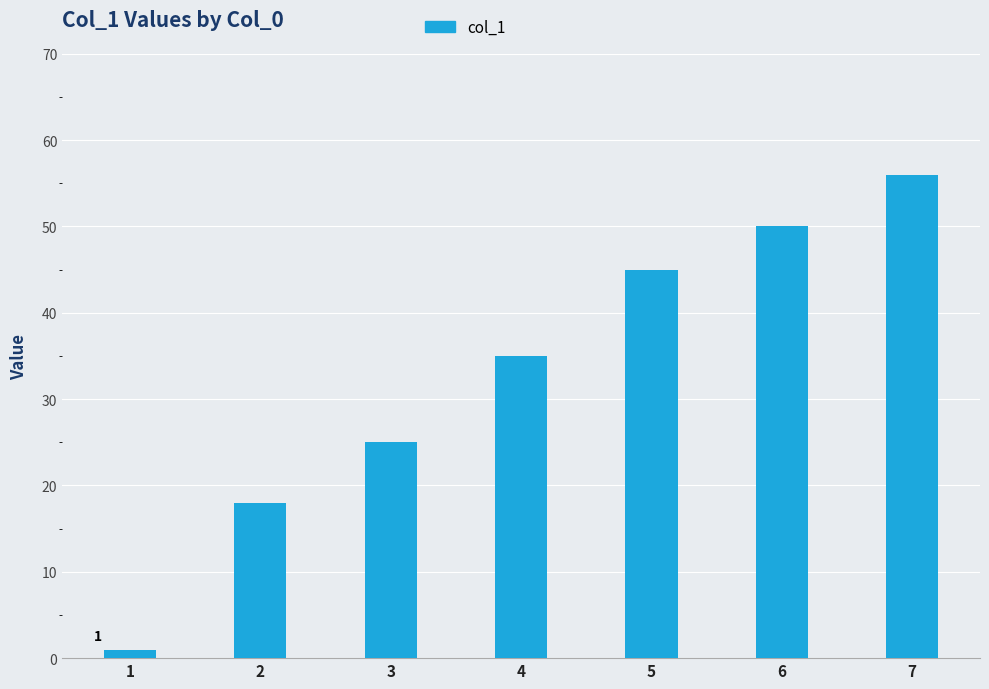

Where is the data nearest to the value 28?

3